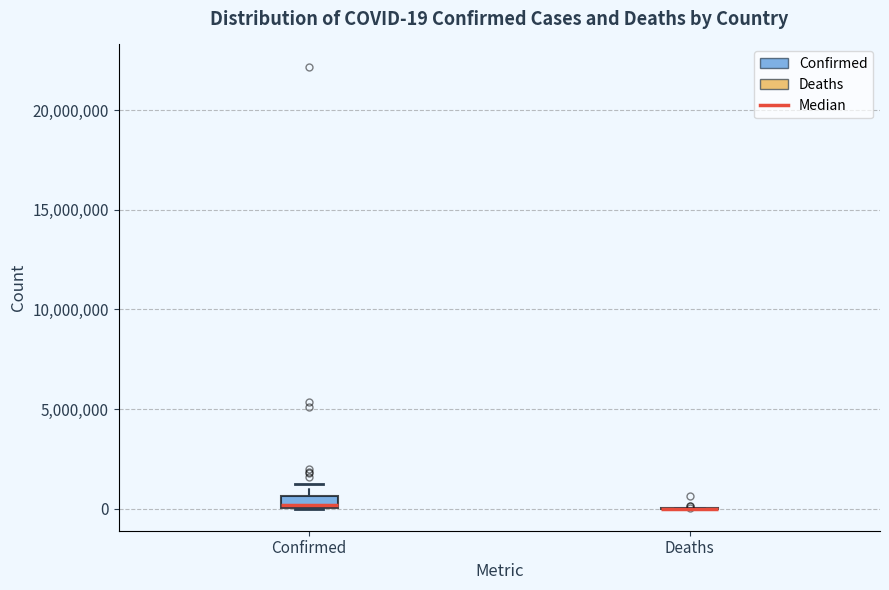

Comparing the boxes themselves (not the whiskers), which one is the tallest?

Confirmed